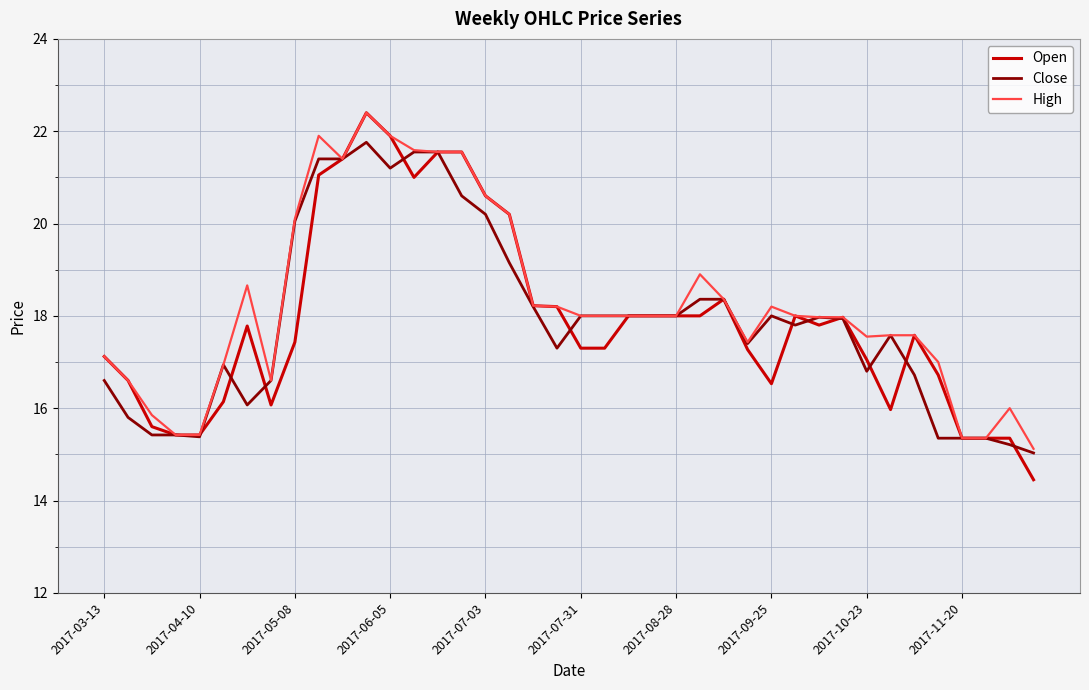

True or false: High has more than 0 points higher than both neighbors.

True